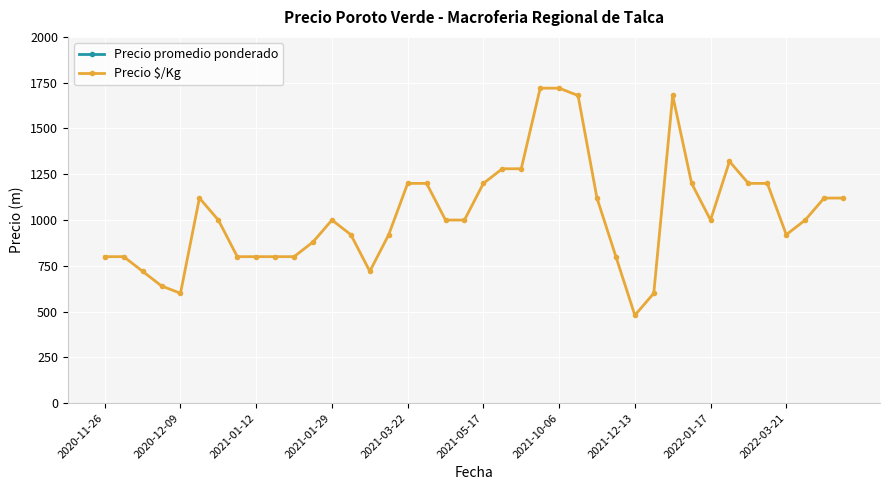

List the series in order of their overall mean, highest first.

Precio promedio ponderado, Precio $/Kg